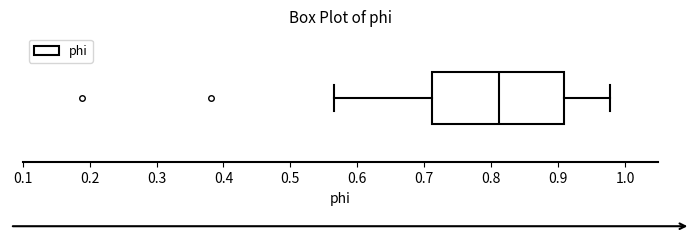

Read this box plot against the x-axis: the position of the median line, the range covered by the box, and the ends of both whiskers. The values are not printed on the chart, so give them approximately, as read against the axis.

median 0.81, box 0.71 to 0.91, whiskers 0.57 to 0.98